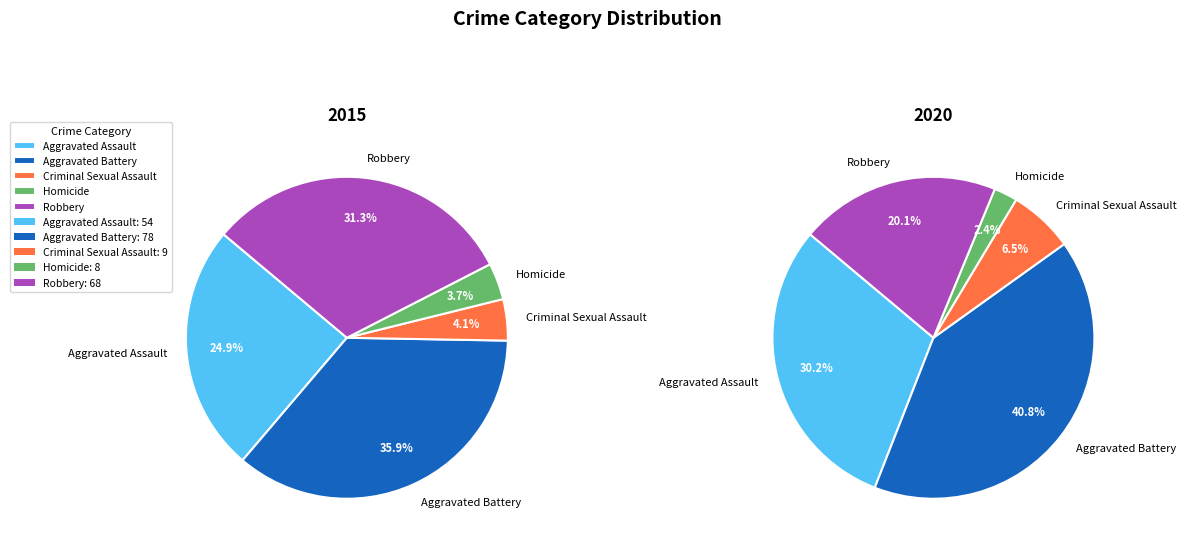

Is Aggravated Assault the majority of the pie?

No